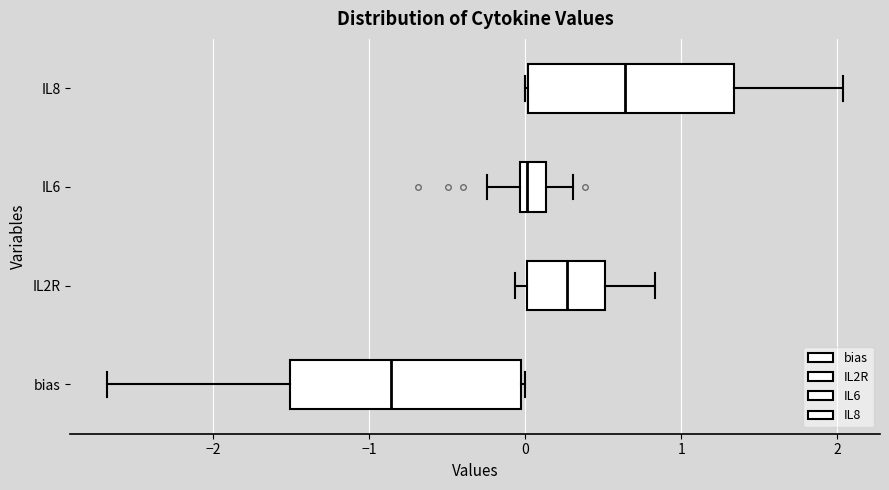

Reading bottom to top, read every box against the x-axis: the position of its median line, the range the box covers, and the ends of its whiskers. The values are not printed on the chart, so give them approximately, as read against the axis.

bias: median -0.9, box -1.5 to 0.0, whiskers -2.7 to 0.0
IL2R: median 0.3, box 0.0 to 0.5, whiskers -0.1 to 0.8
IL6: median 0.0 (just right of the box's left edge), box 0.0 to 0.1, whiskers -0.2 to 0.3
IL8: median 0.6, box 0.0 to 1.3, whiskers 0.0 to 2.0